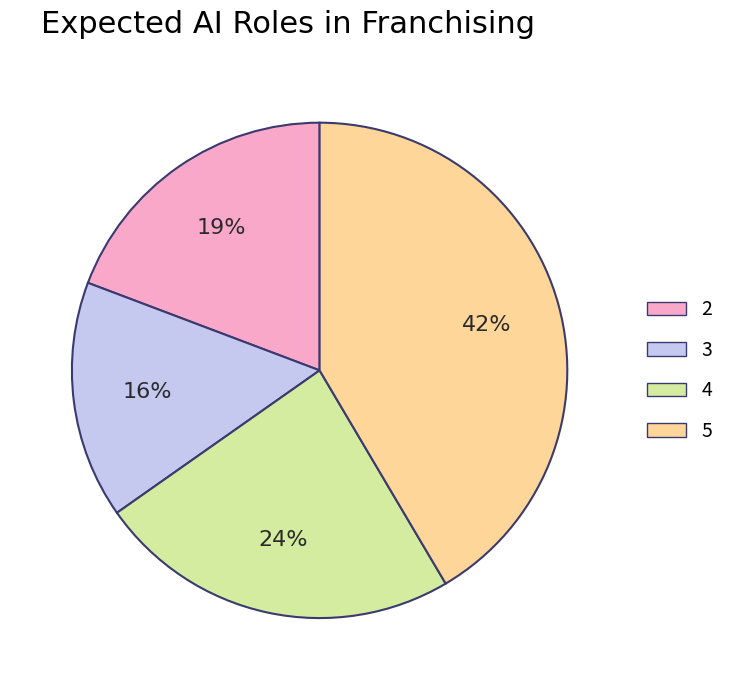

Is the sum of 5 and 3 greater than half?

Yes